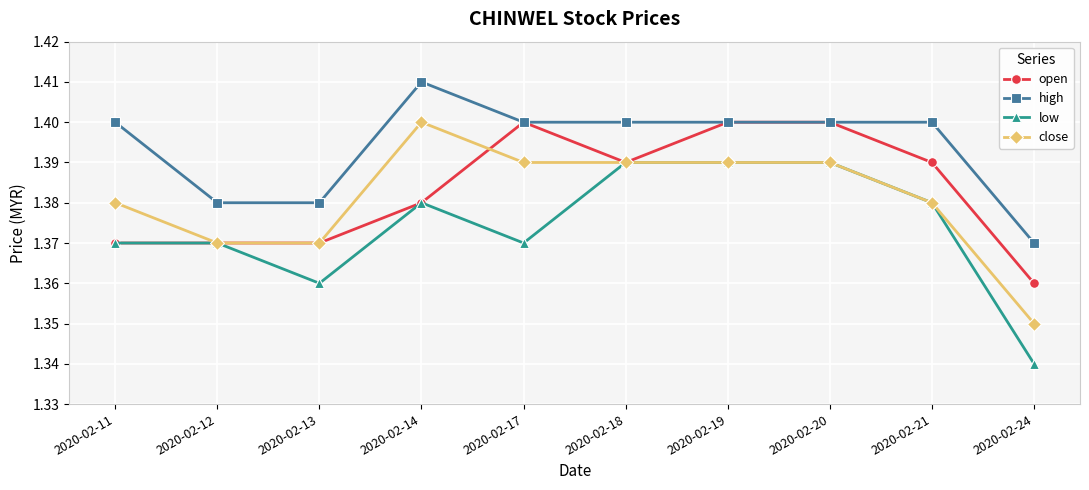

True or false: low and high cross at least once.

False